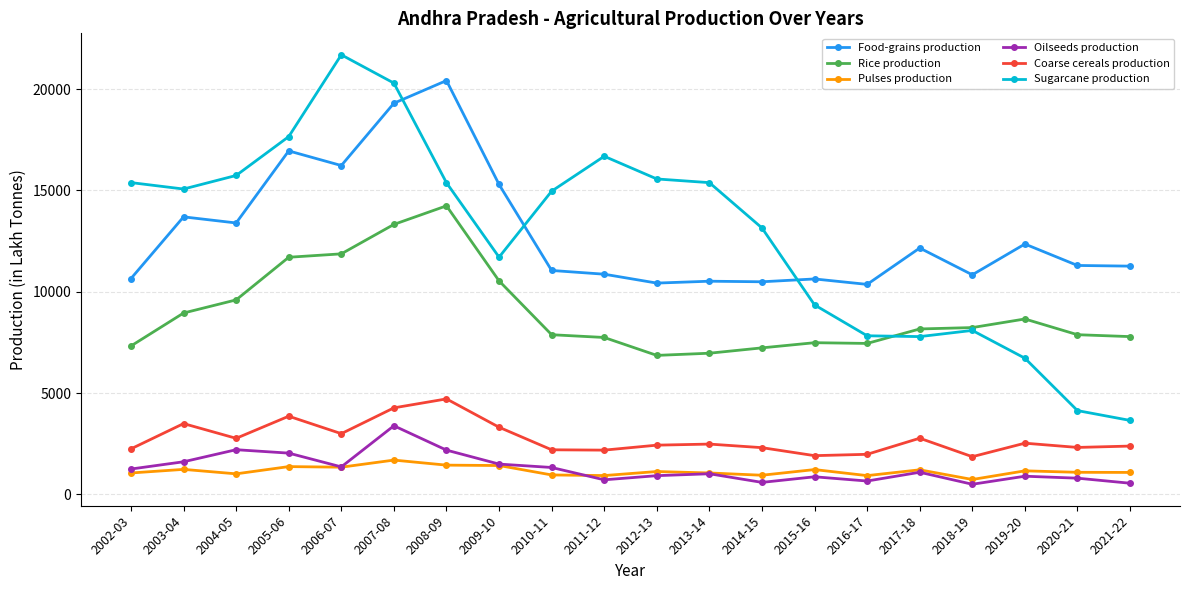

Which series changed the most between 2012-13 and 2019-20?

Sugarcane production